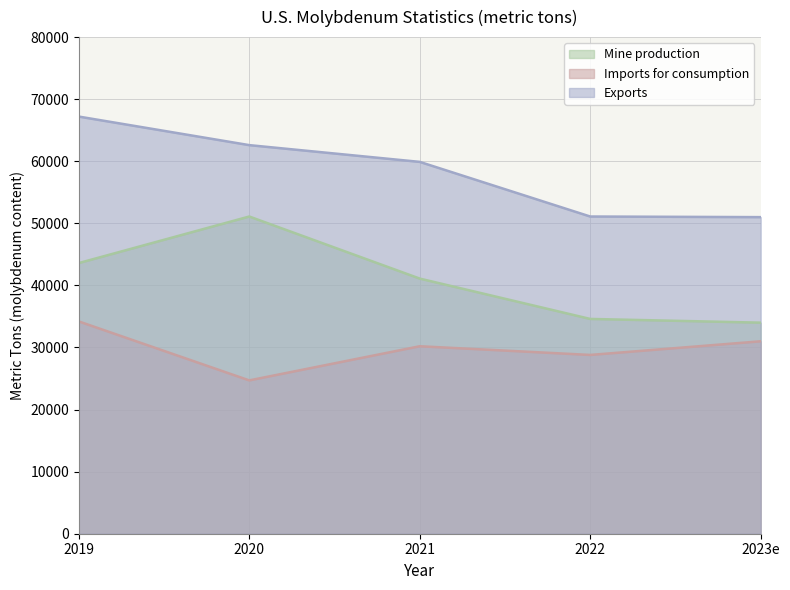

What position from the right is 2023e?

1